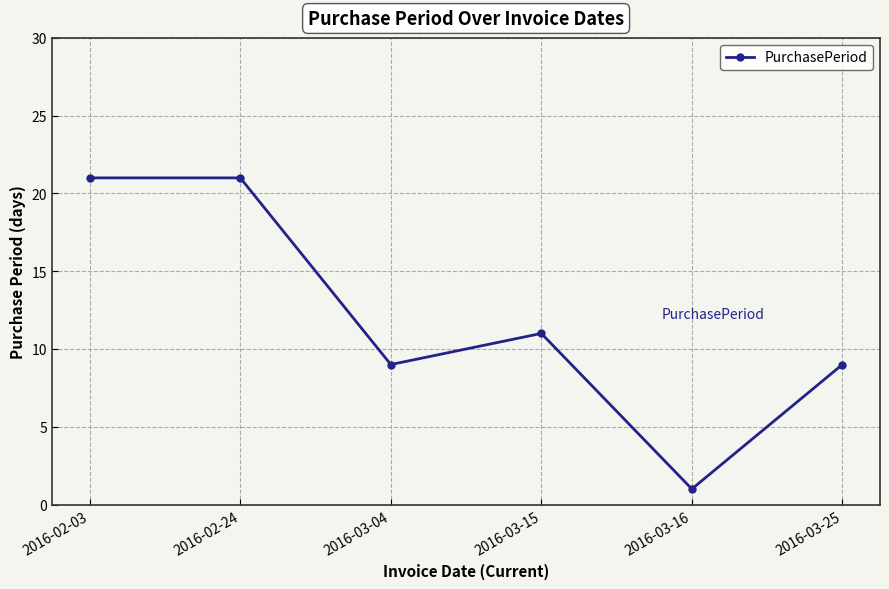

What position from the left is 2016-03-16?

5